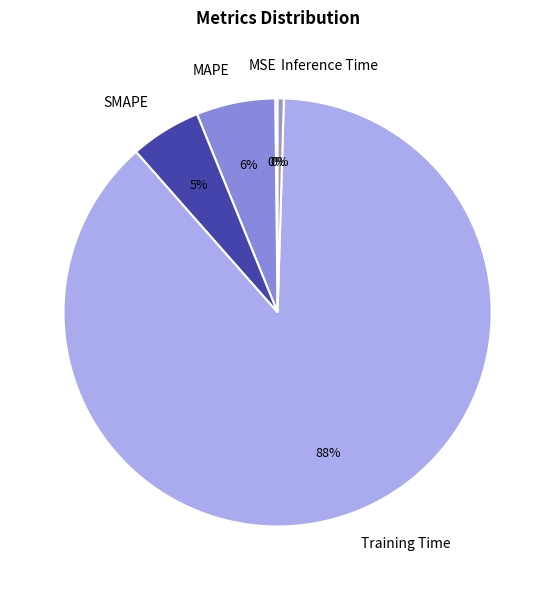

Does Inference Time represent more than half of the total?

No